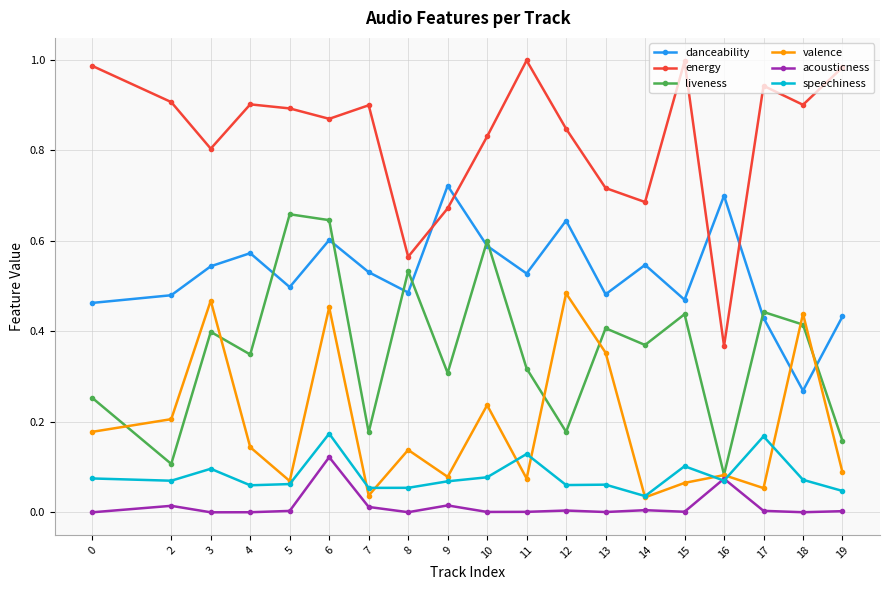

Which series has the widest spread of values?

energy